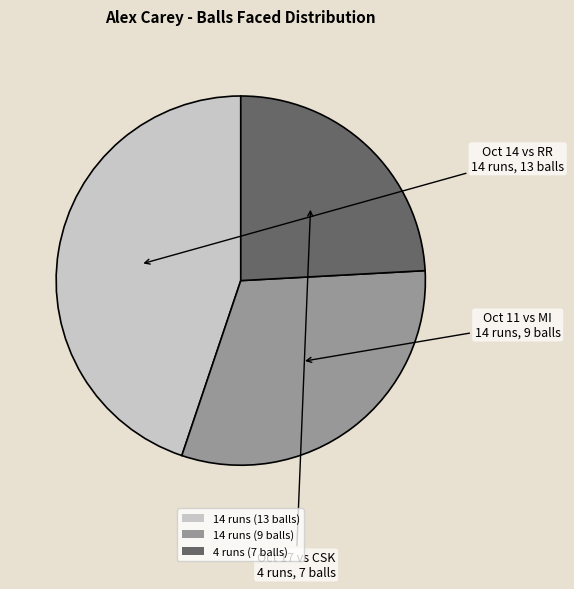

Does 14 runs (13 balls) represent more than half of the total?

No